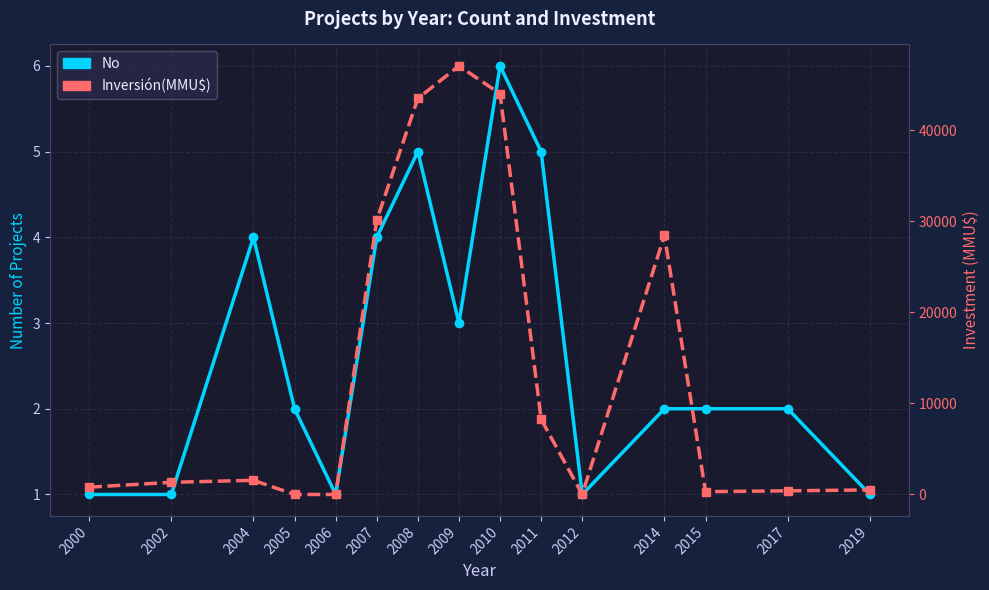

Which series has the largest total across all categories?

Inversión(MMU$)